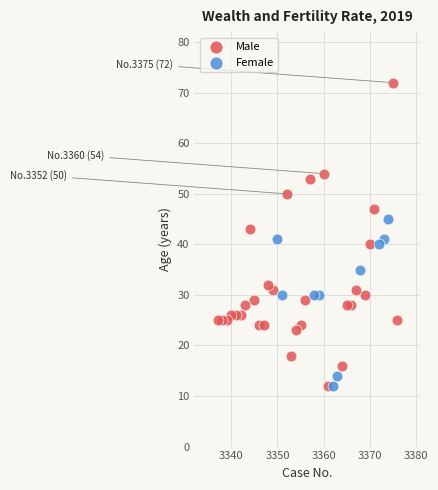

Which series contains the highest Y value?

Male